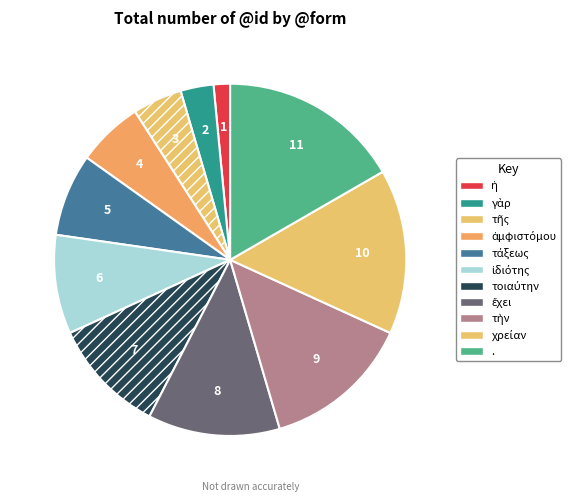

What percentage do γὰρ and ἡ together represent?

4.5%